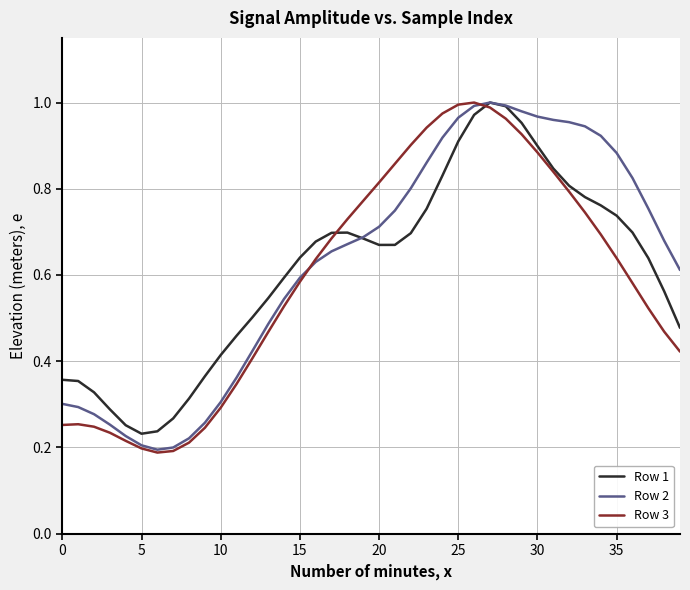

True or false: Row 1 and Row 3 intersect in this chart.

True